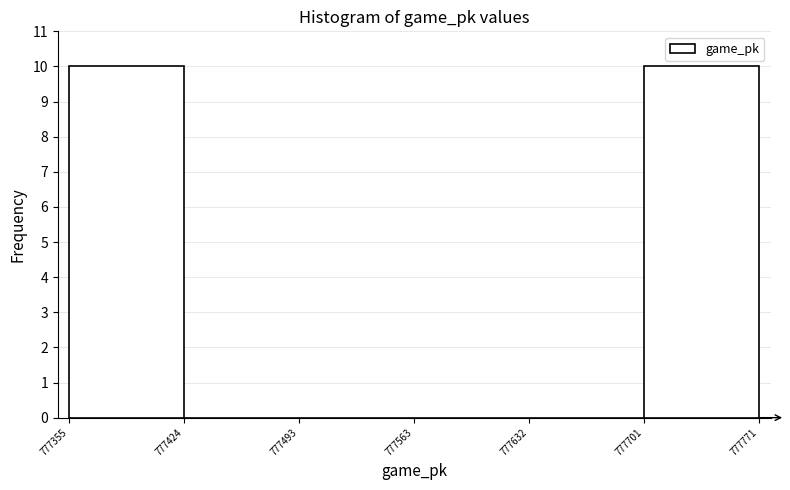

Reading left to right, transcribe this chart: for each bar, give the range it covers on the x-axis and its height. The values are not printed on the chart, so give them approximately, as read against the axis.

777355 to 777424: 10
777424 to 777493: 0
777493 to 777563: 0
777563 to 777632: 0
777632 to 777701: 0
777701 to 777771: 10